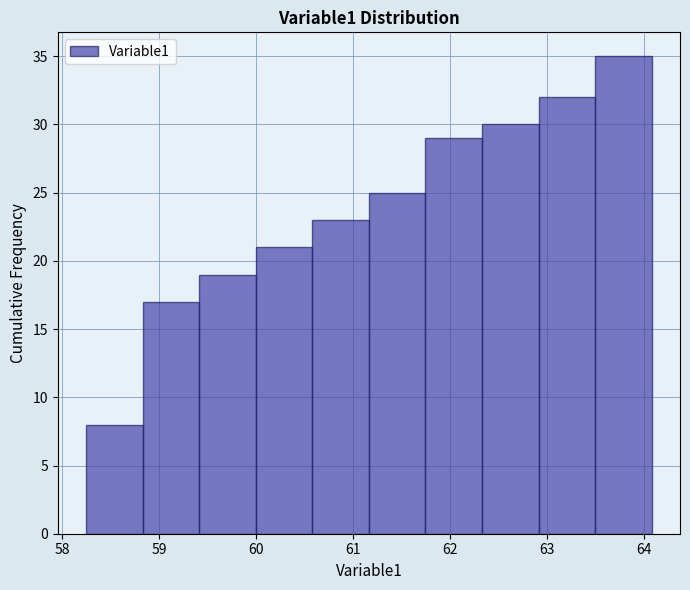

Reading left to right, transcribe this chart: for each bar, give the range it covers on the x-axis and its height. Neither the bar edges nor the heights are printed on the chart, so give them approximately, as read against the axes.

58.2 to 58.8: 8
58.8 to 59.4: 17
59.4 to 60.0: 19
60.0 to 60.6: 21
60.6 to 61.2: 23
61.2 to 61.7: 25
61.7 to 62.3: 29
62.3 to 62.9: 30
62.9 to 63.5: 32
63.5 to 64.1: 35